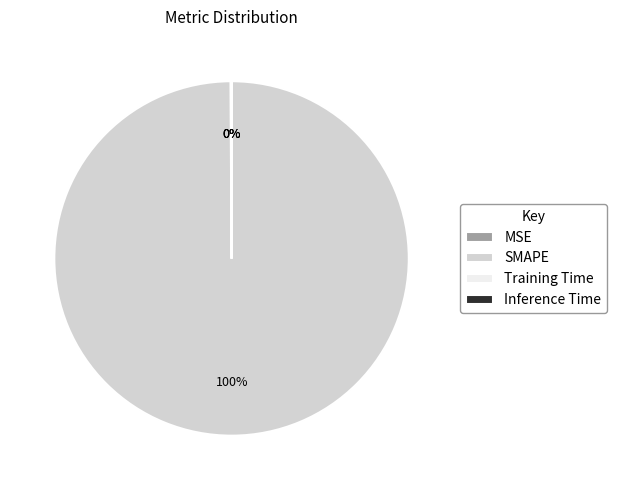

Is there a majority slice in this chart?

Yes